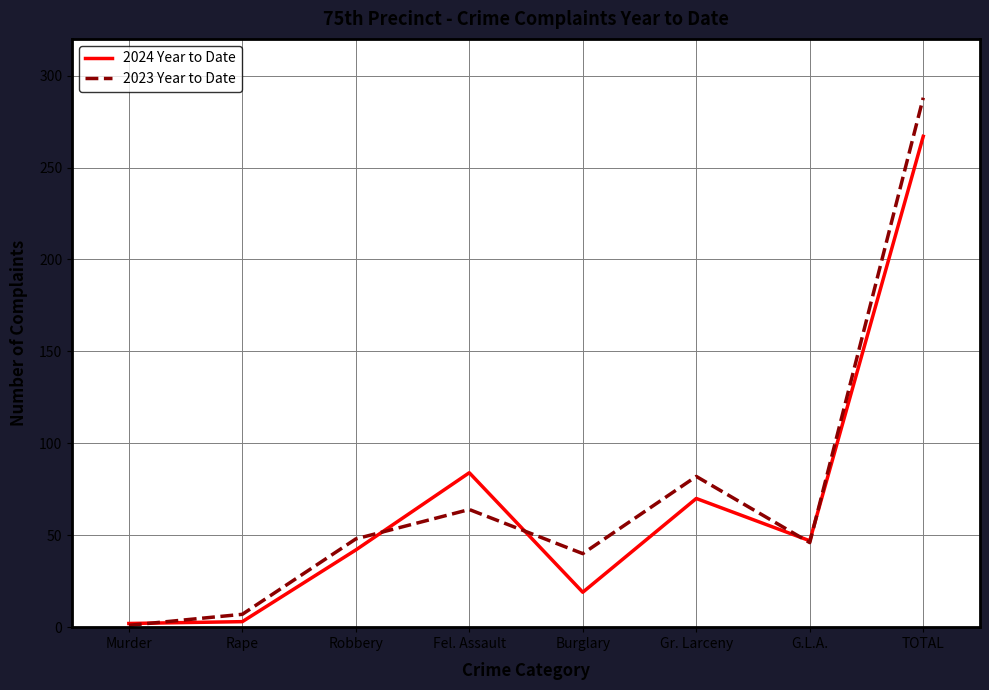

What is the difference between the highest and lowest values at Gr. Larceny?

12